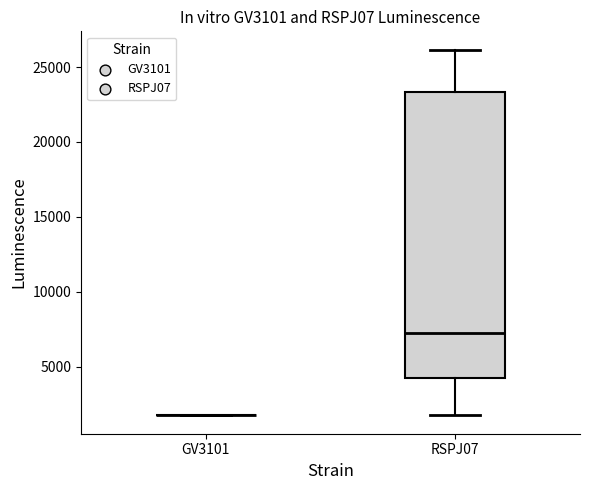

Comparing the boxes themselves (not the whiskers), which one is the tallest?

RSPJ07